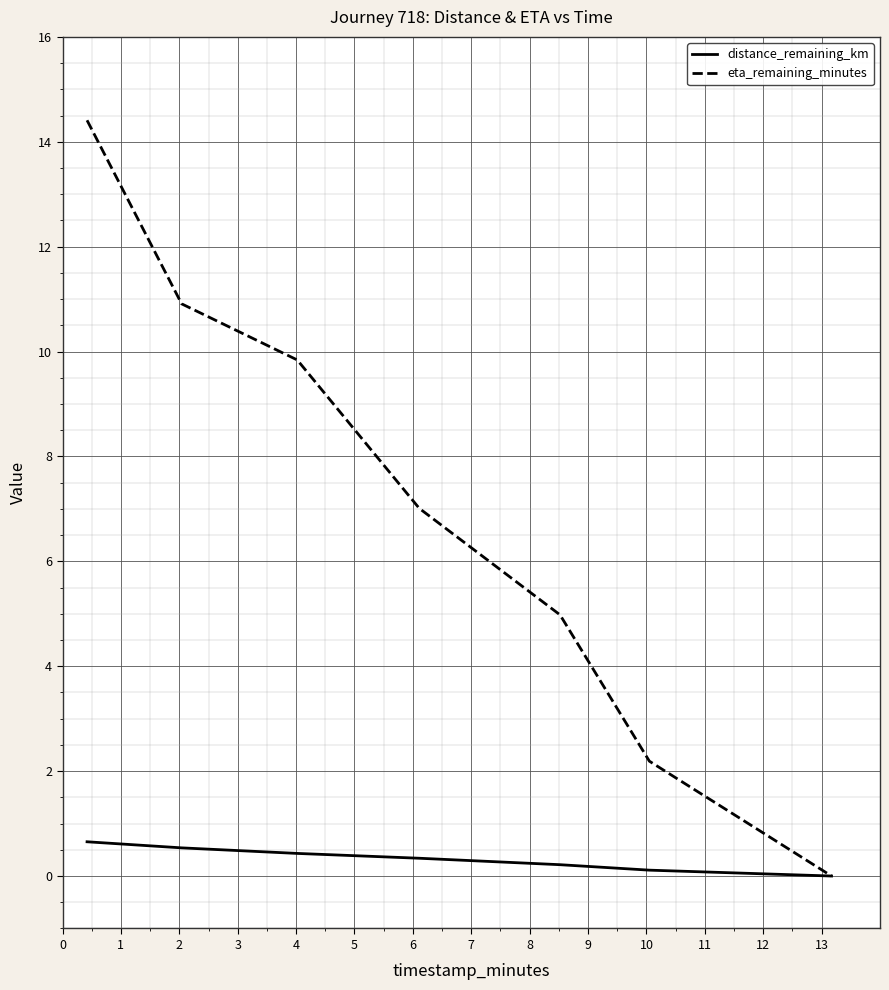

Which series has the largest range (max minus min)?

eta_remaining_minutes